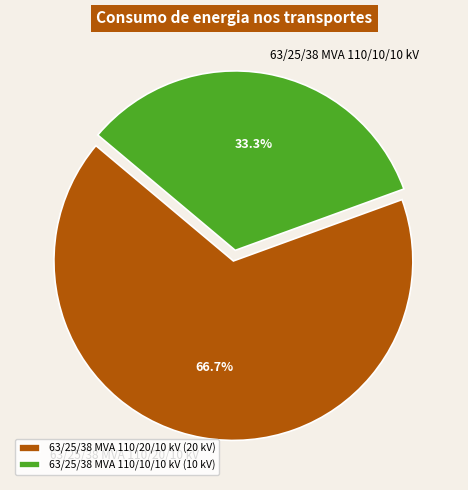

To the nearest percent, what is the combined percentage of 63/25/38 MVA 110/20/10 kV and 63/25/38 MVA 110/10/10 kV?

100%